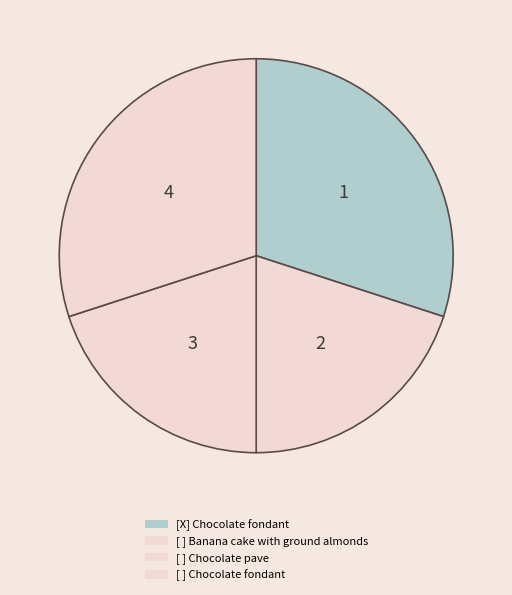

Approximately how many times larger is the value at [ ] Chocolate pave compared to [ ] Chocolate fondant?

0.7